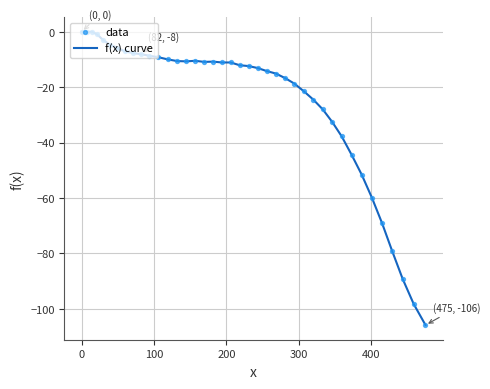

What is the difference between the maximum and minimum values?

105.9